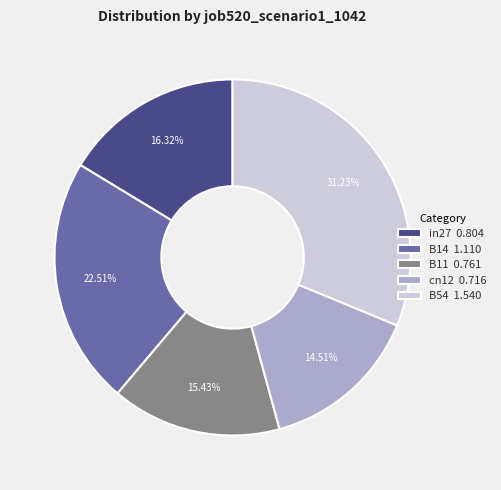

To the nearest percent, what is the difference between the largest and smallest slice percentages?

17%